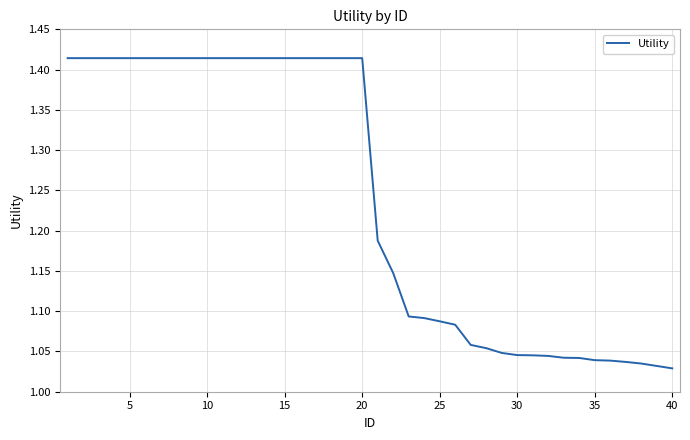

What is the difference between the maximum and minimum values?

0.4